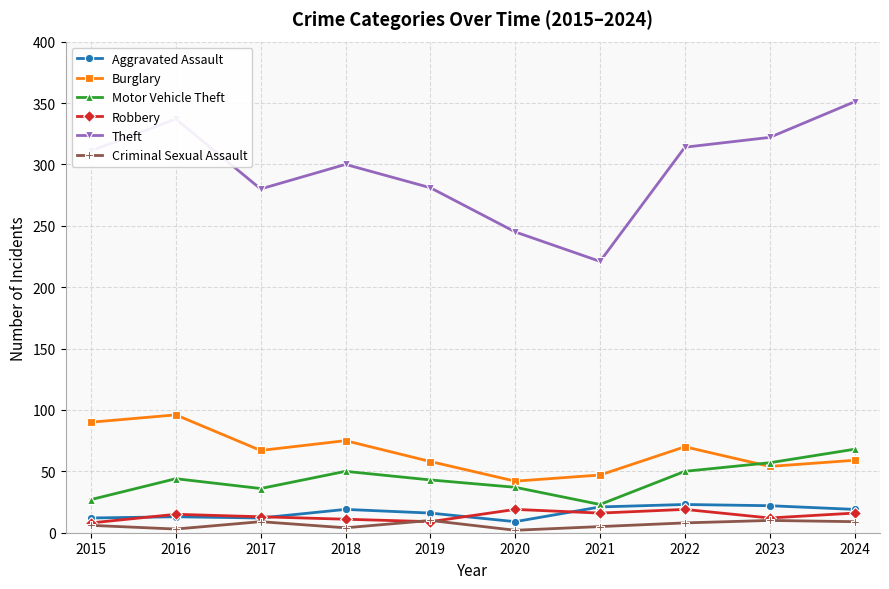

What is the value of the Theft point at the 9th from the left?

322